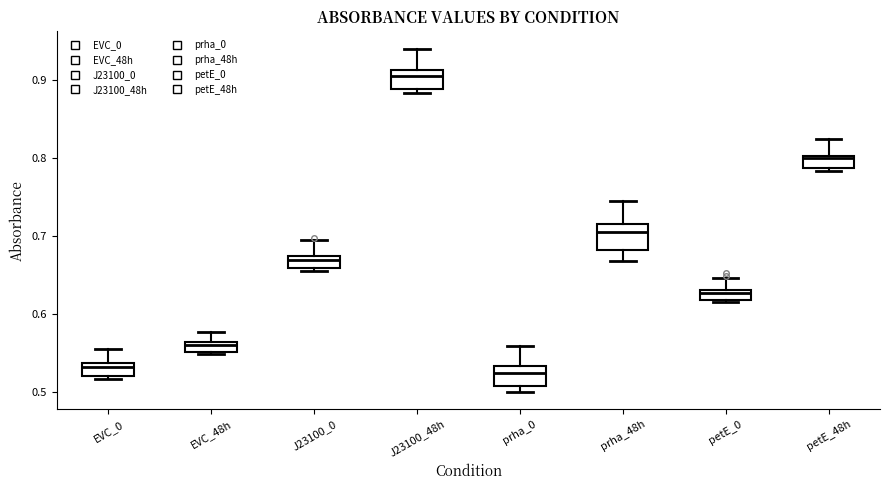

Where does the upper whisker of the box for J23100_0 end on the y-axis? The values are not printed on the chart, so give them approximately, as read against the axis.

0.69